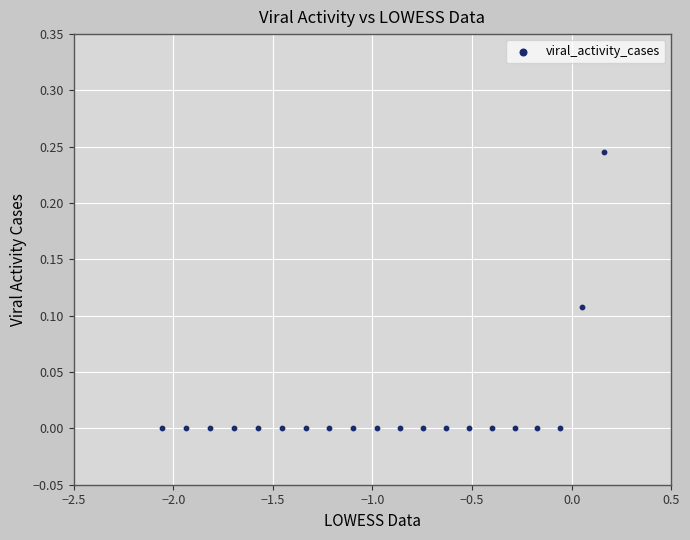

What is the range of X values (max minus min)?

2.2